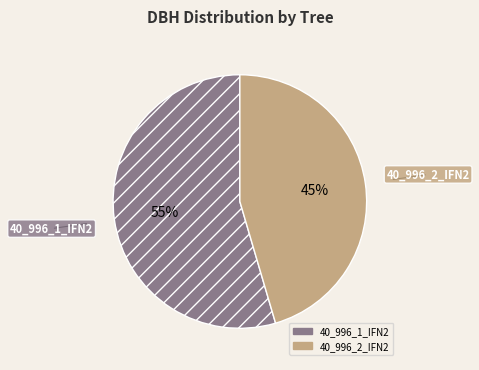

To the nearest percent, what portion does 40_996_2_IFN2 represent?

45%